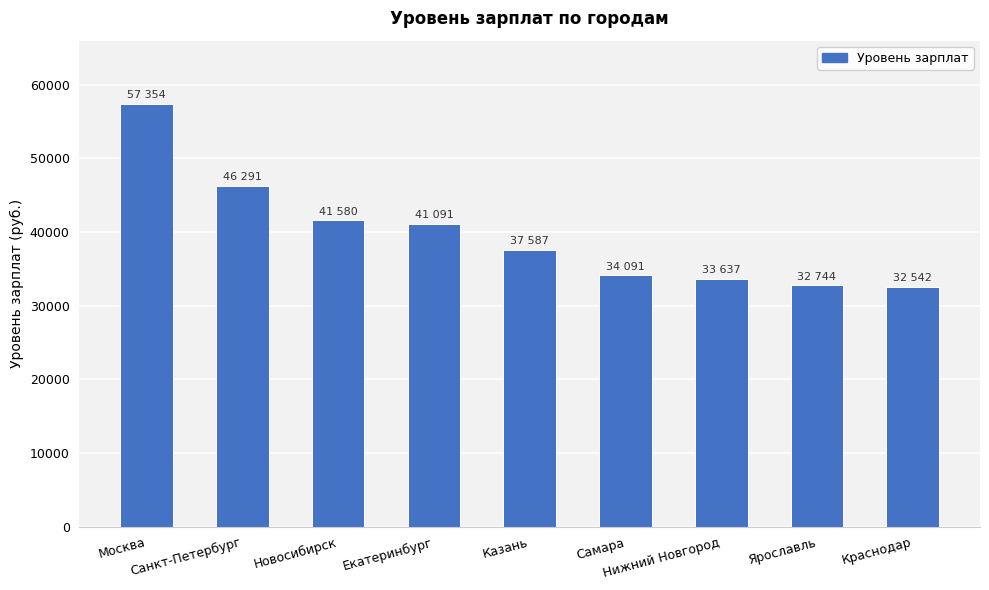

The value at Новосибирск is 41580. True or false?

True